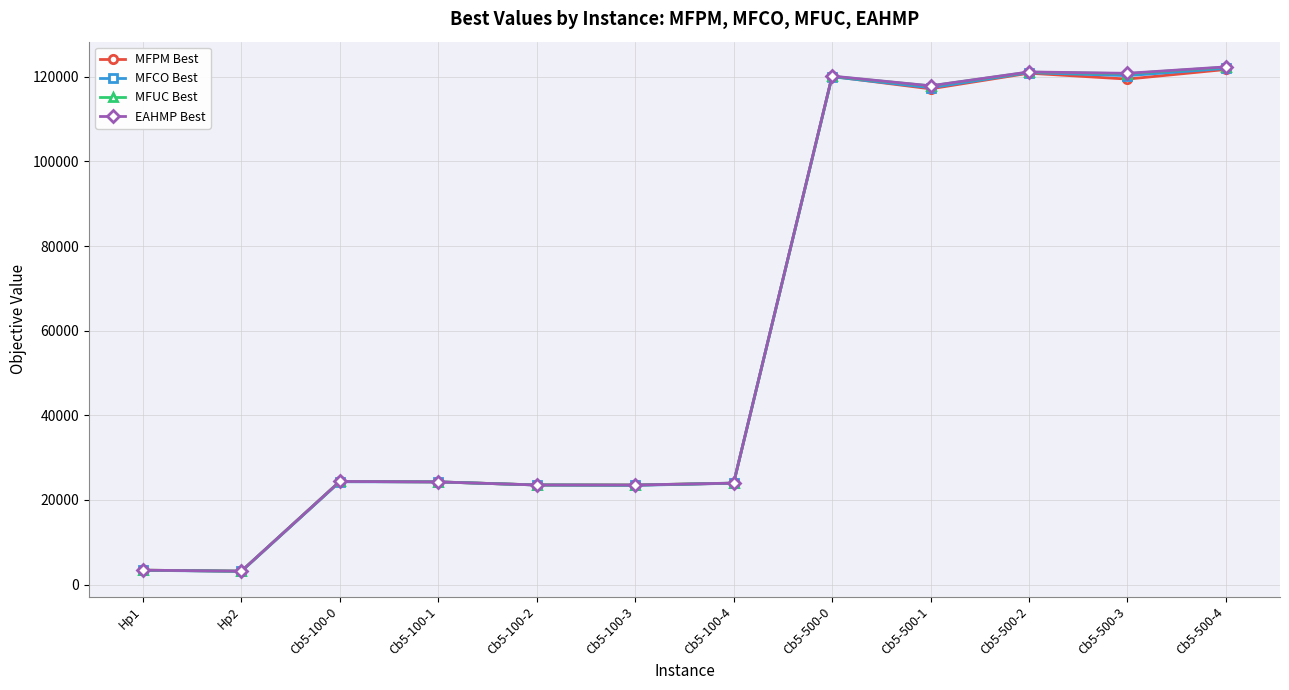

Is this an area chart (filled region under the line)?

No